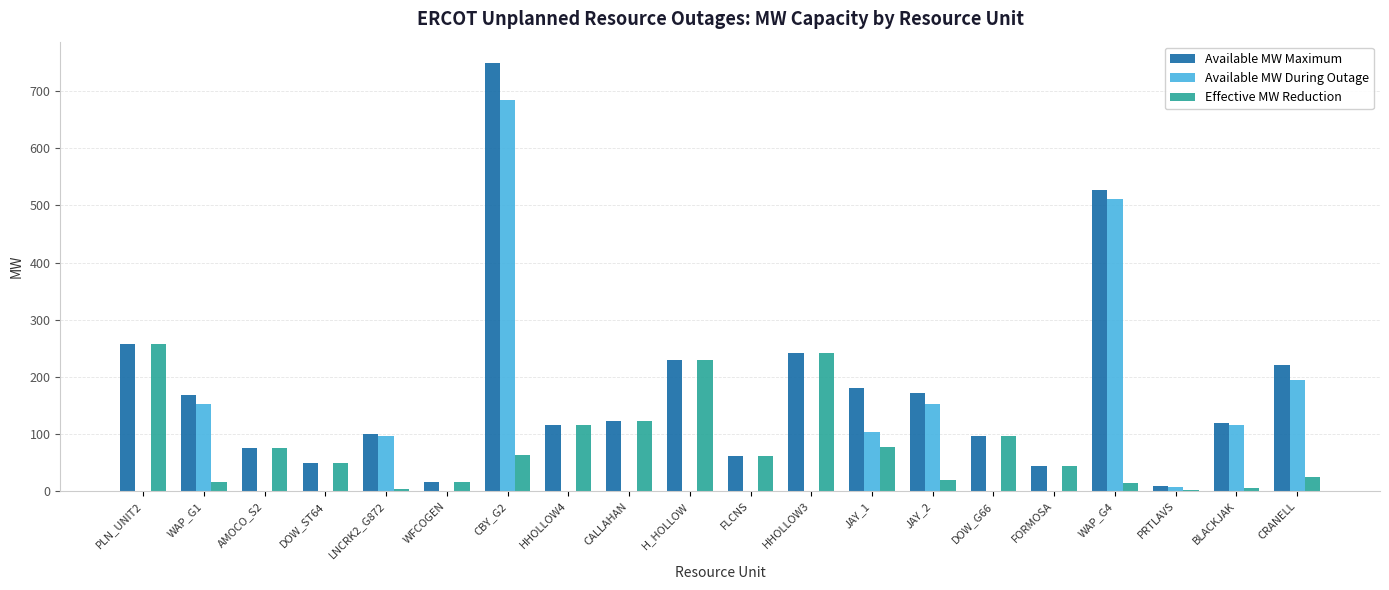

Between WFCOGEN and WAP_G4, which series saw the biggest shift?

Available MW During Outage